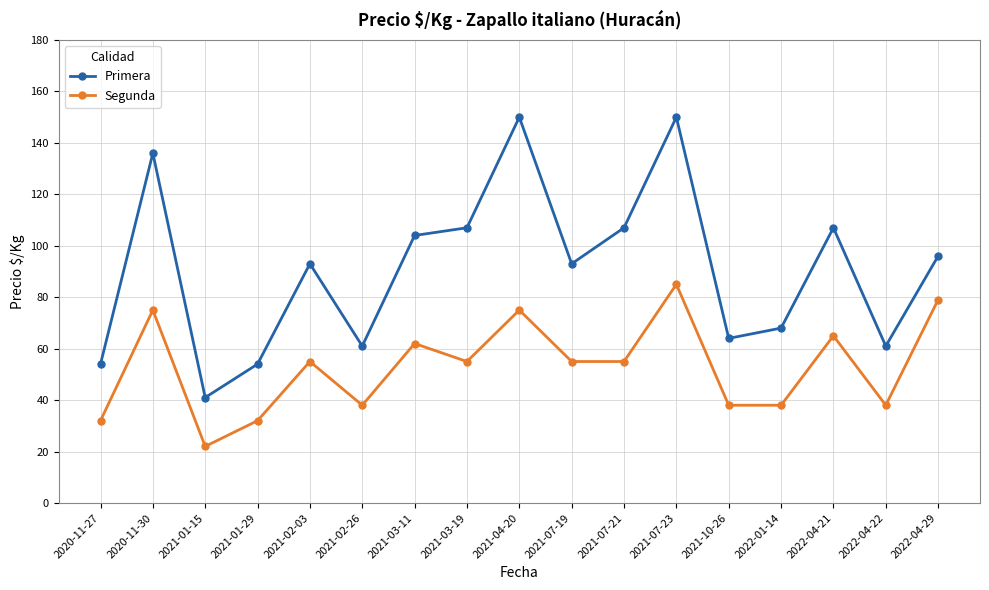

Which series has the widest spread of values?

Primera